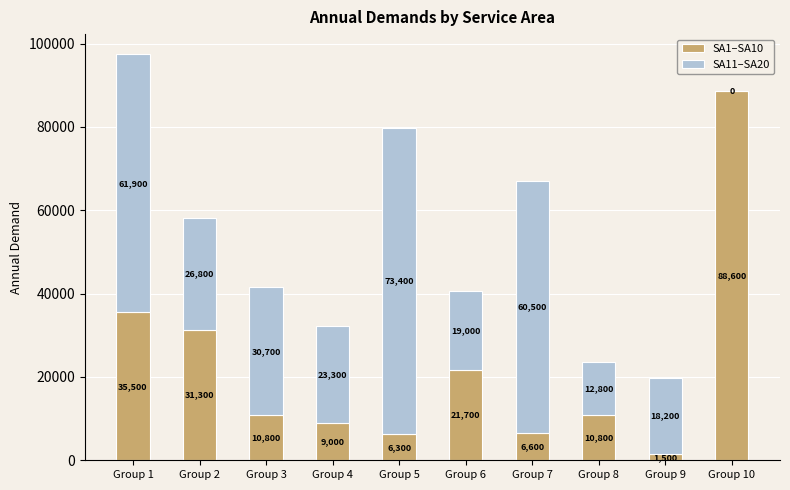

At which category is the sum across all series the highest?

Group 1